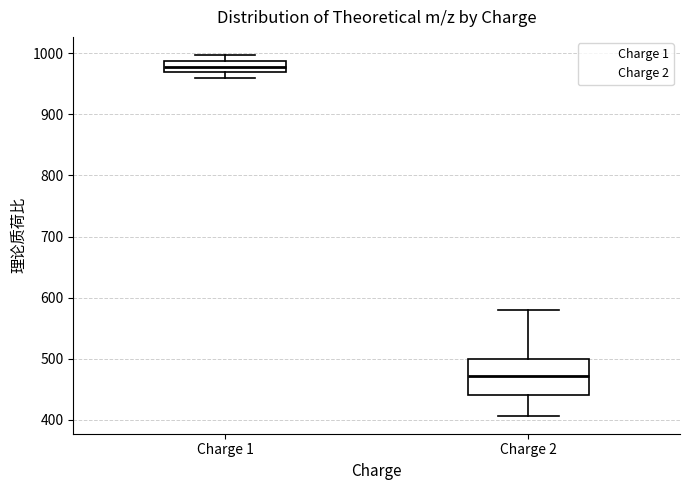

Which box is the tallest, from its lower edge to its upper edge?

Charge 2